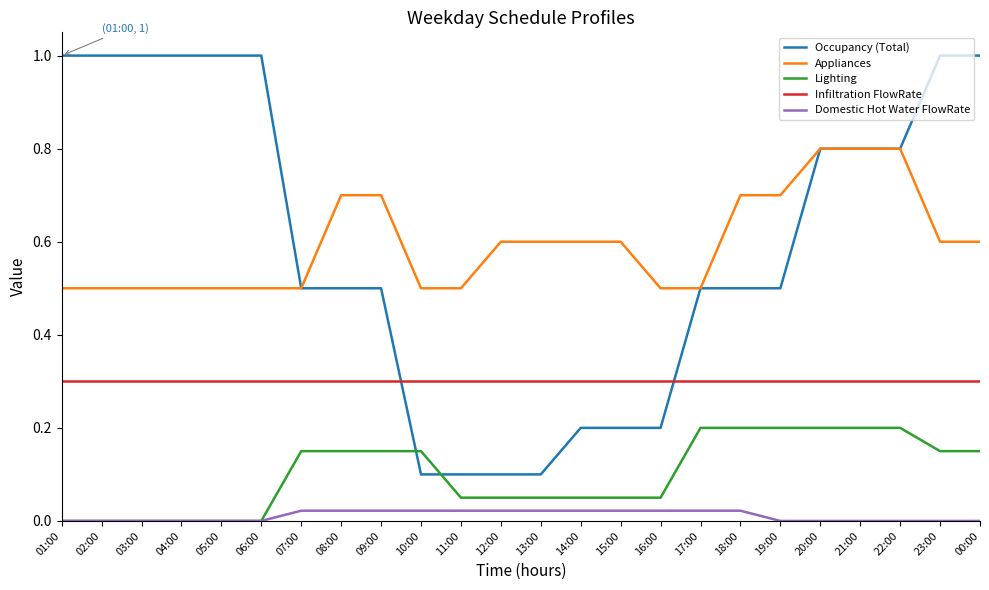

What position from the left is 12:00?

12